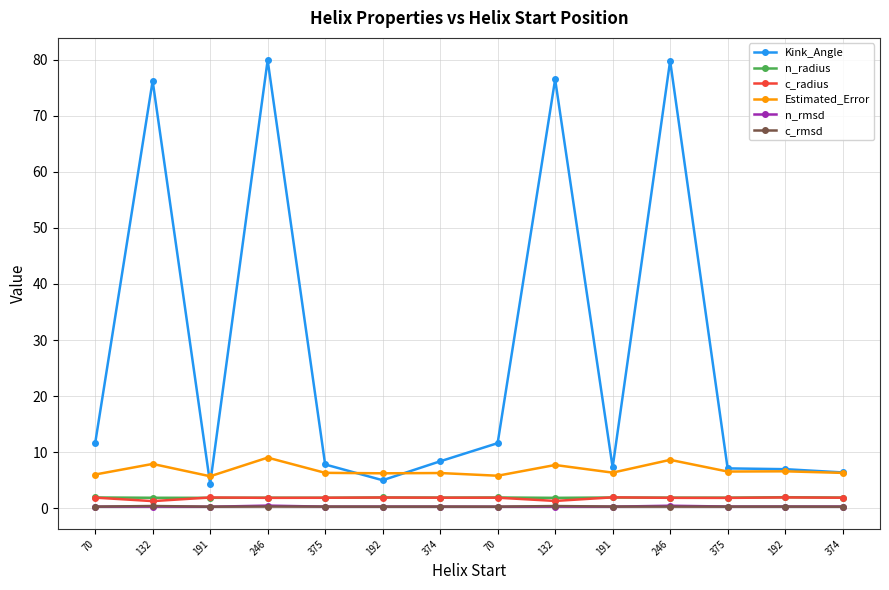

Is the value of c_radius at 70 greater than the value of n_radius at 191?

Yes